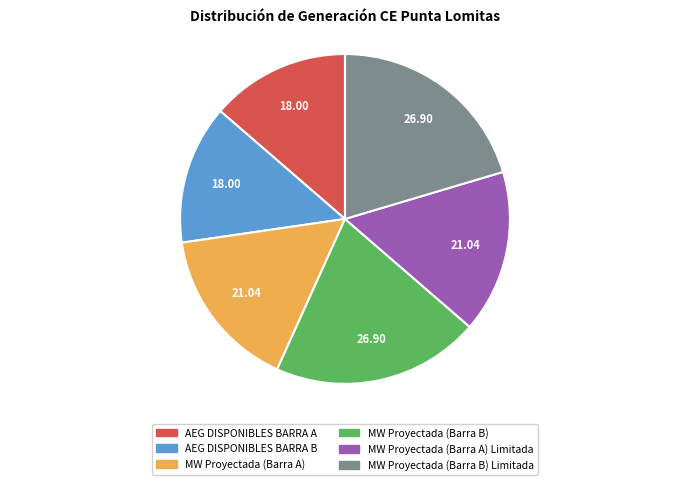

Is there any slice that represents more than half of the pie?

No